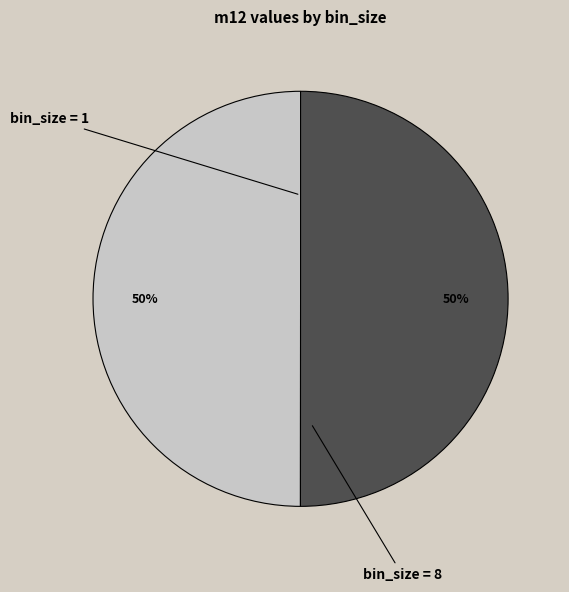

Count the number of slices in the pie.

2